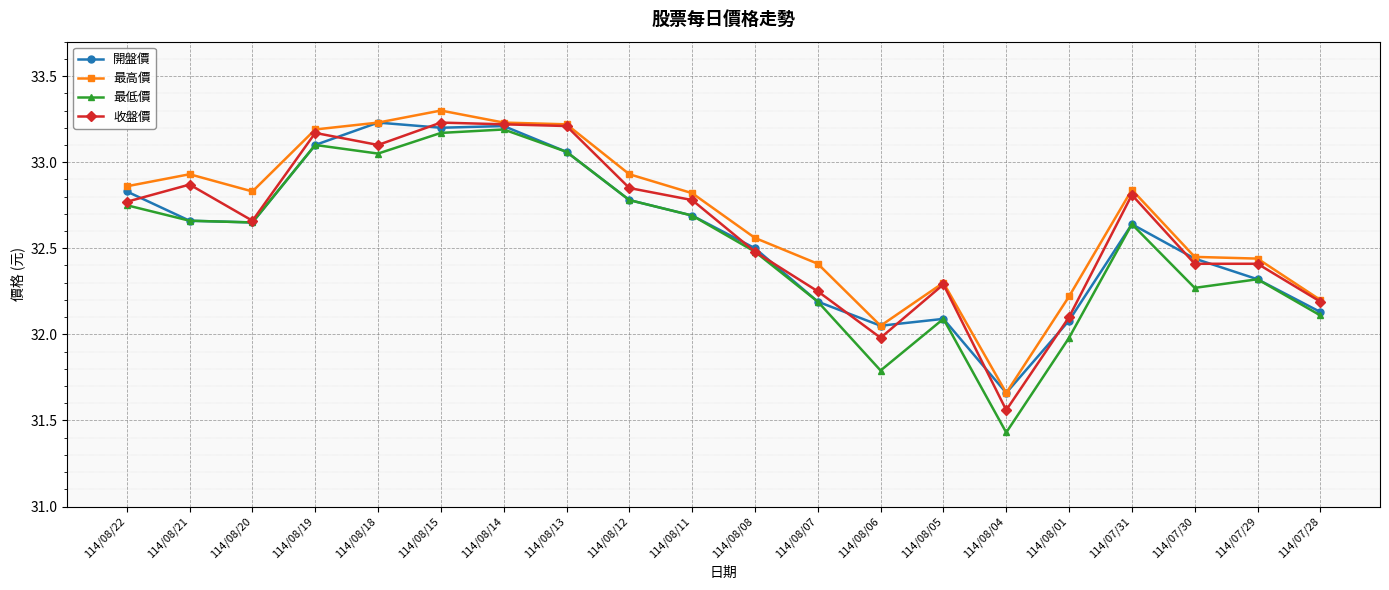

What is the difference between the 收盤價 values at 114/08/07 and 114/08/22?

0.5